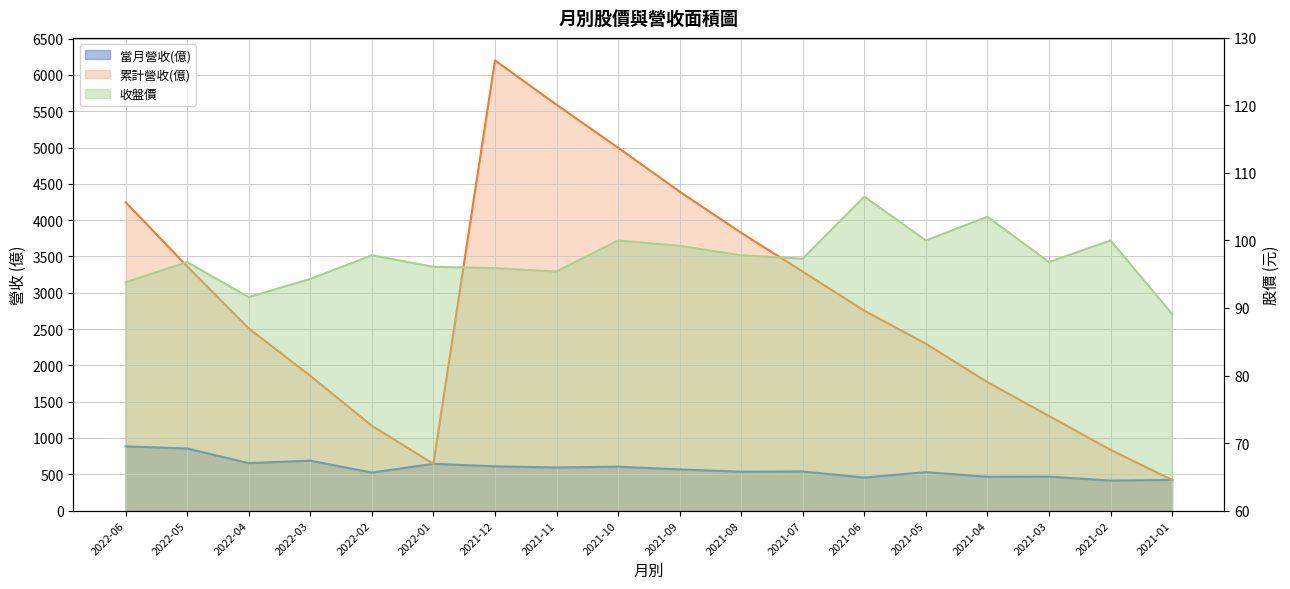

What is the sum of all 累計營收(億) values?

51470.7